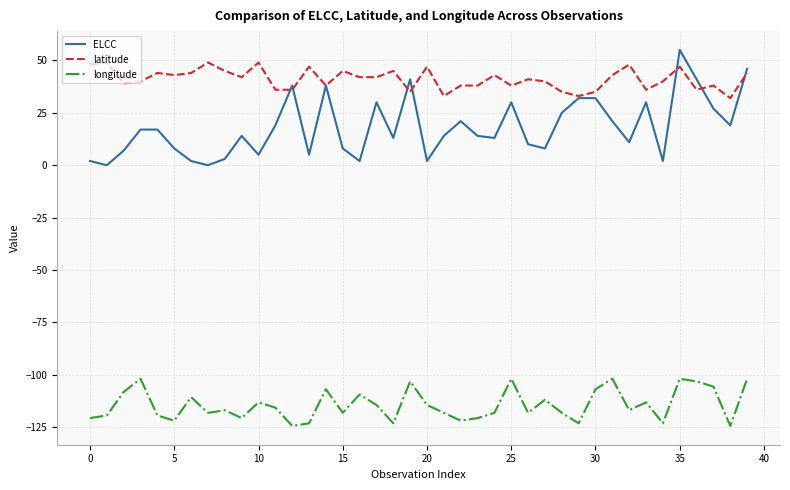

What is the minimum value shown in the chart?

-124.4